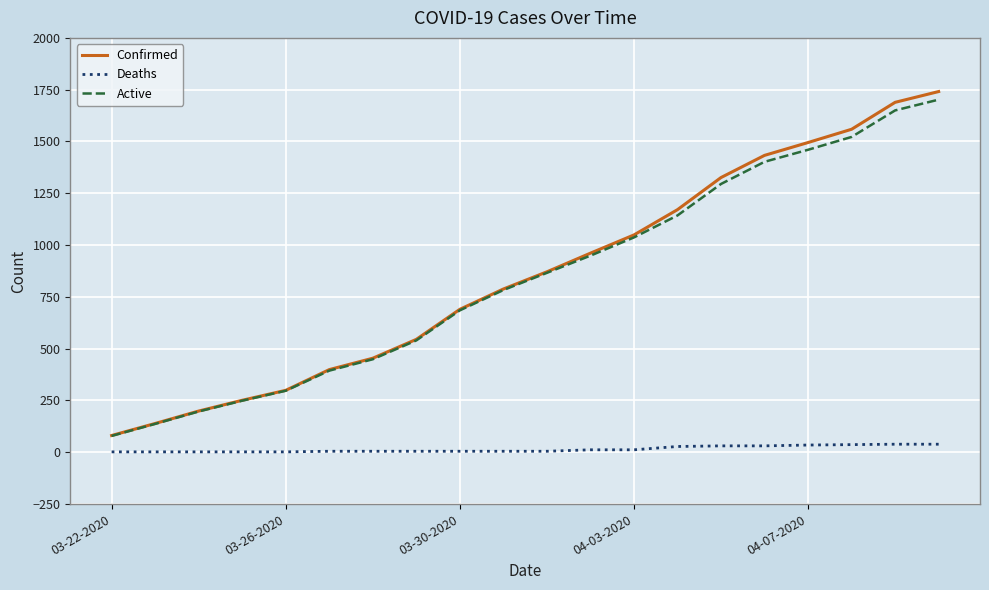

True or false: Confirmed has more than 2 points higher than both neighbors.

False